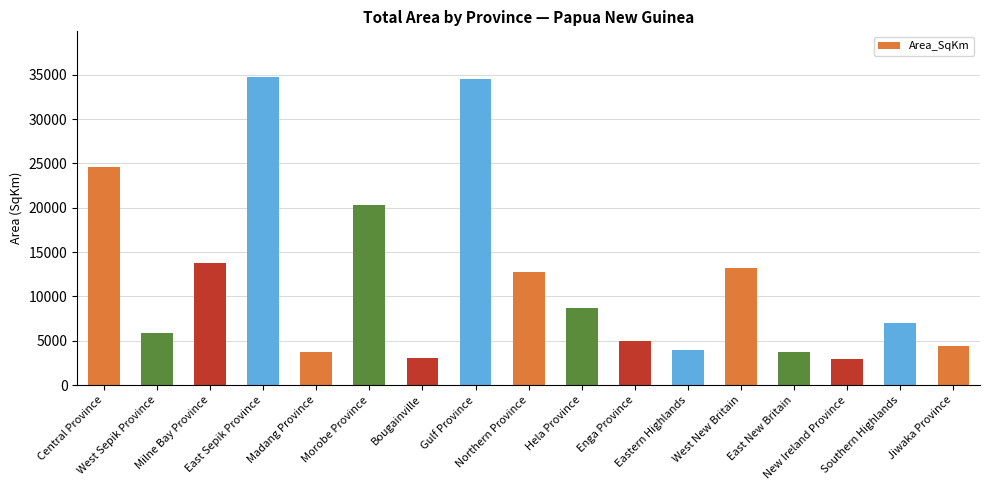

Count the number of values greater than 7020.

9